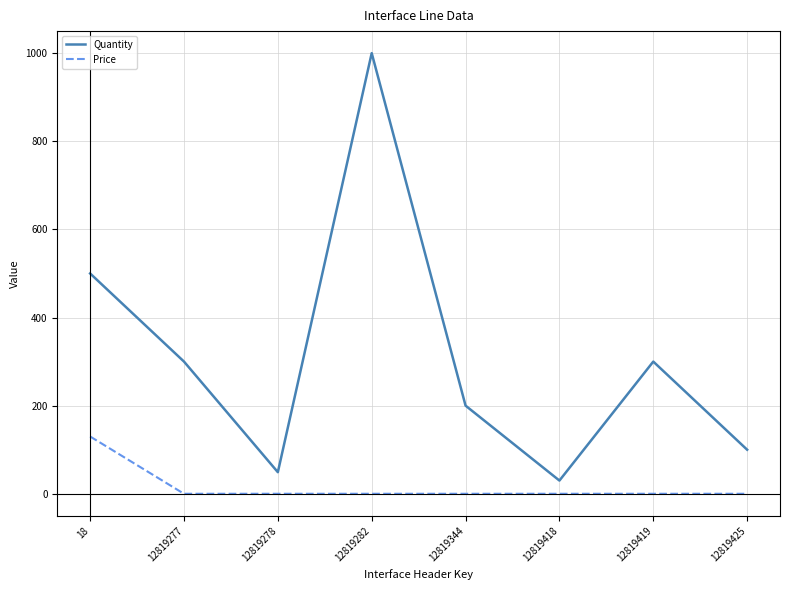

Rank the series by their average value, from lowest to highest.

Price, Quantity